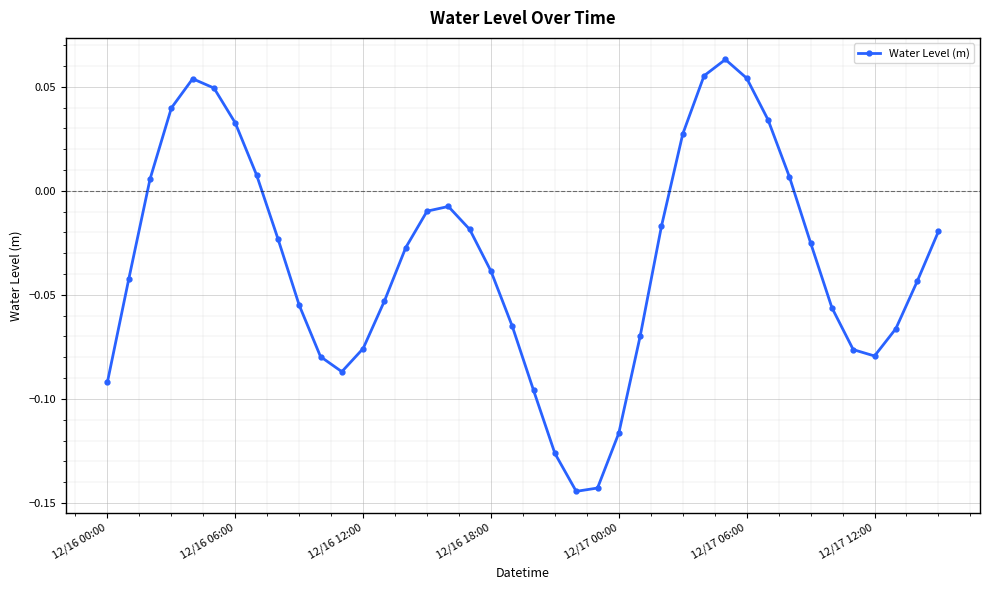

What is the sum of all values?

-1.3